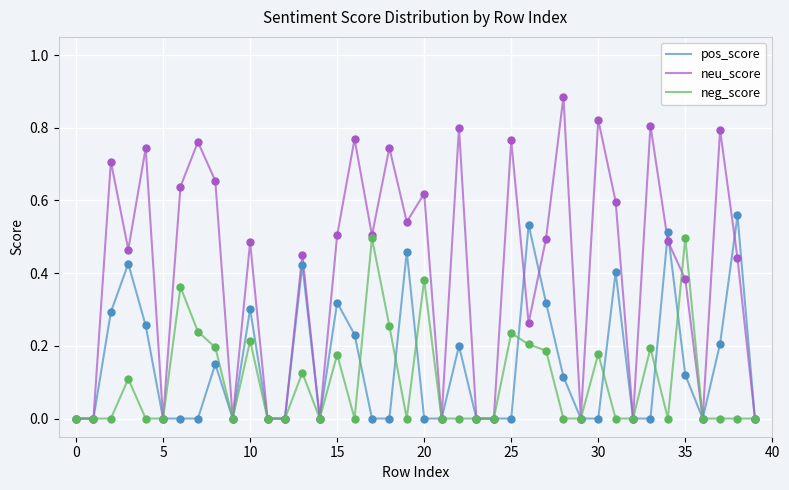

What are all the series names shown in the legend?

pos_score, neu_score, neg_score